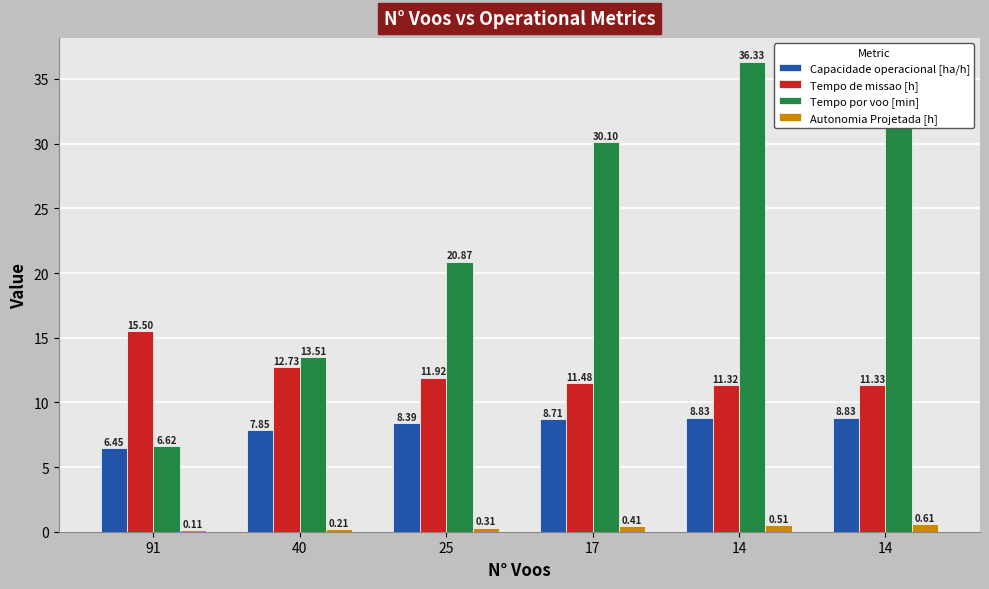

Where does the Capacidade operacional [ha/h] series first go above 8?

25